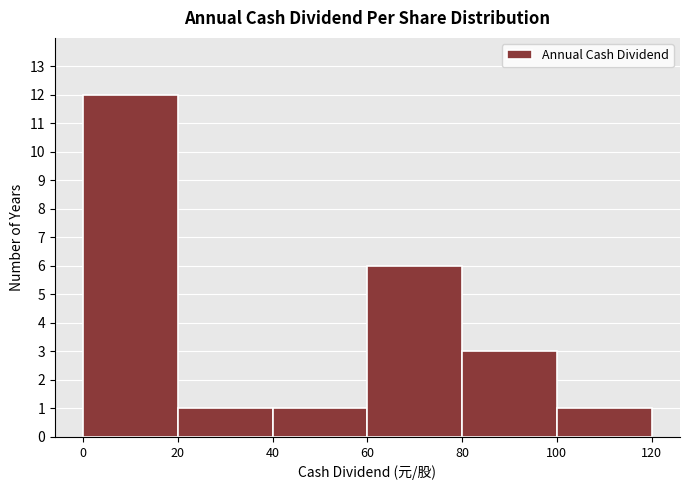

Reading left to right, list every bar in this chart as the range it spans on the x-axis followed by its height. The values are not printed on the chart, so give them approximately, as read against the axis.

0 to 20: 12
20 to 40: 1
40 to 60: 1
60 to 80: 6
80 to 100: 3
100 to 120: 1